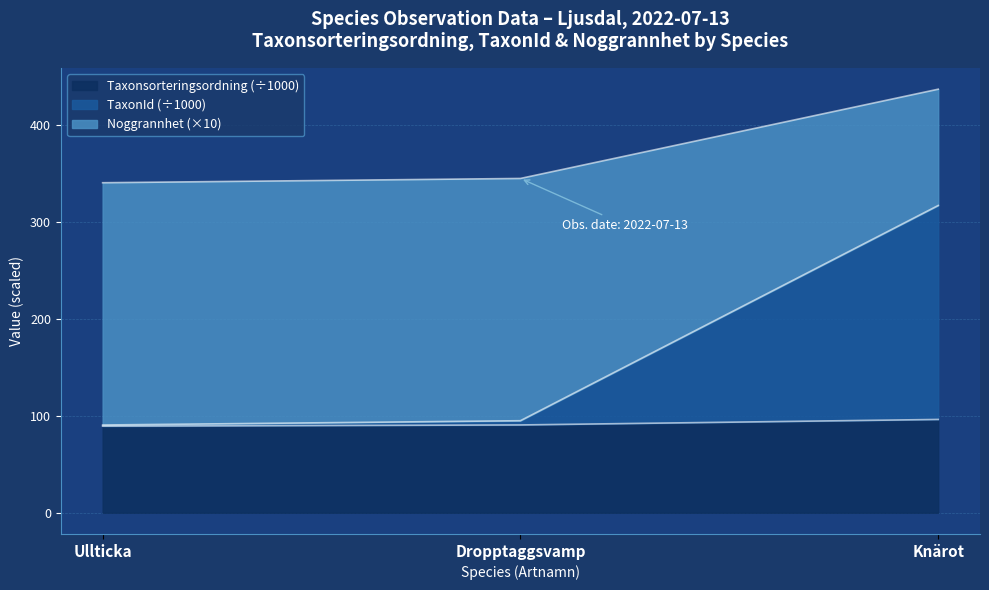

At which category is the sum across all series the highest?

Knärot